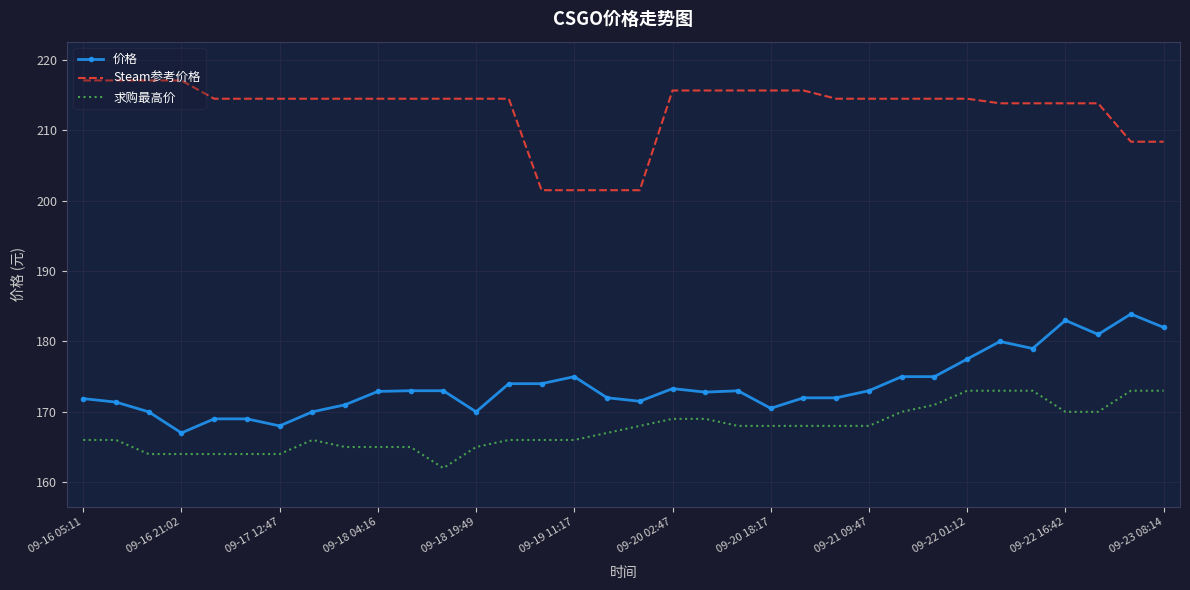

True or false: 求购最高价 and Steam参考价格 cross at least once.

False